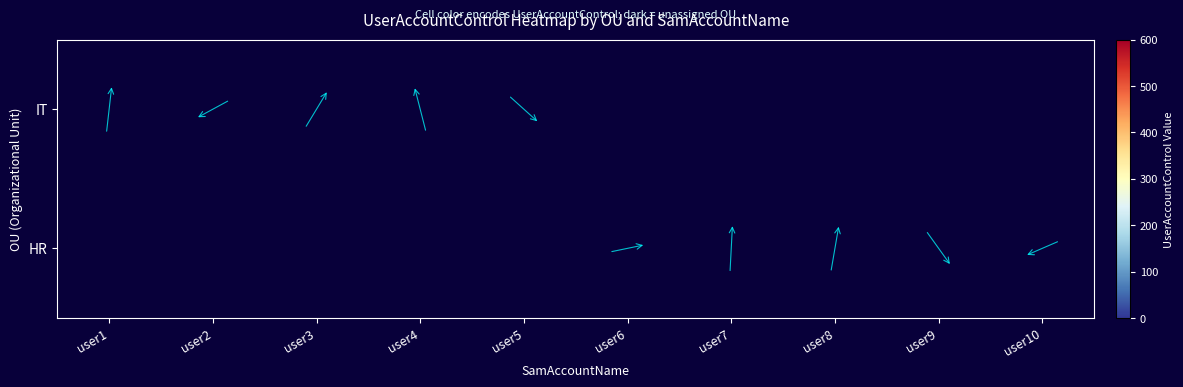

What is the difference between the second highest and second lowest values in the IT series?

514